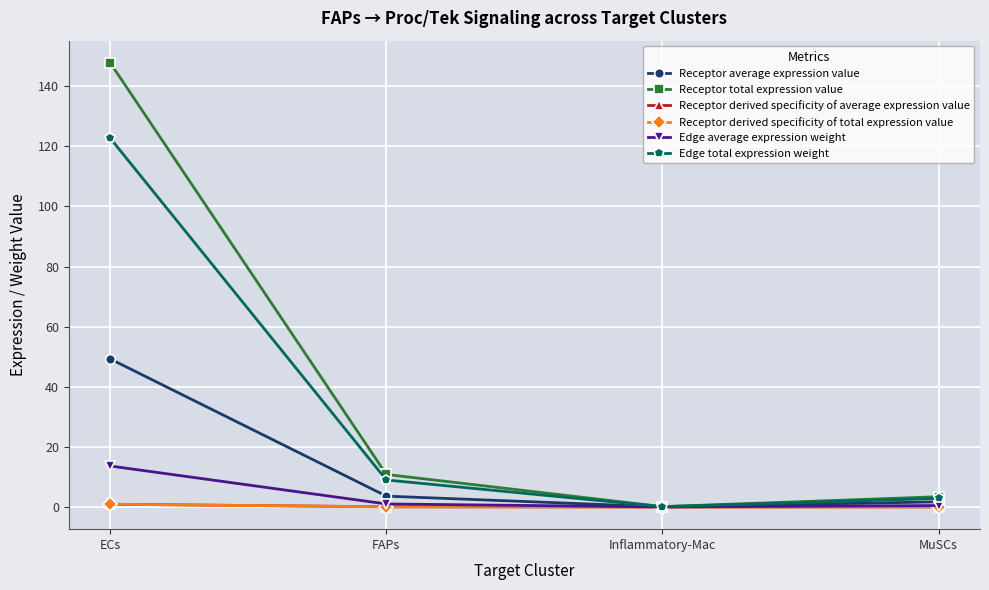

What is the total value across all series at FAPs?

24.5